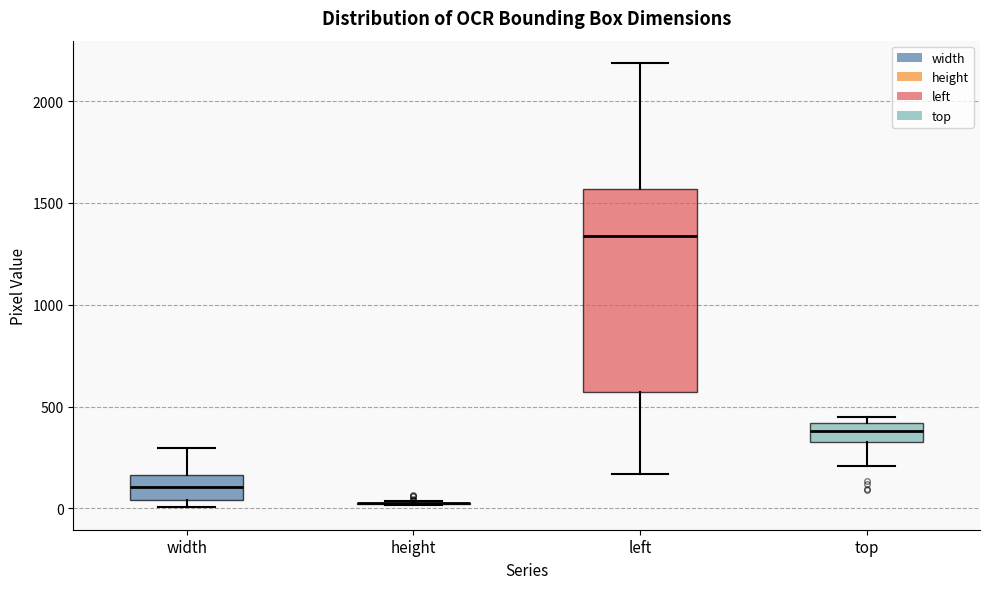

Reading left to right, transcribe this box plot: for each box, give where its median line is, the range the box spans, and where its two whiskers end, as read against the y-axis. The values are not printed on the chart, so give them approximately, as read against the axis.

width: median 100, box 50 to 150, whiskers 0 to 300
height: box collapsed to a line at 50, whiskers 0 to 50
left: median 1350, box 550 to 1550, whiskers 150 to 2200
top: median 400 (inside the box), box 350 to 400, whiskers 200 to 450